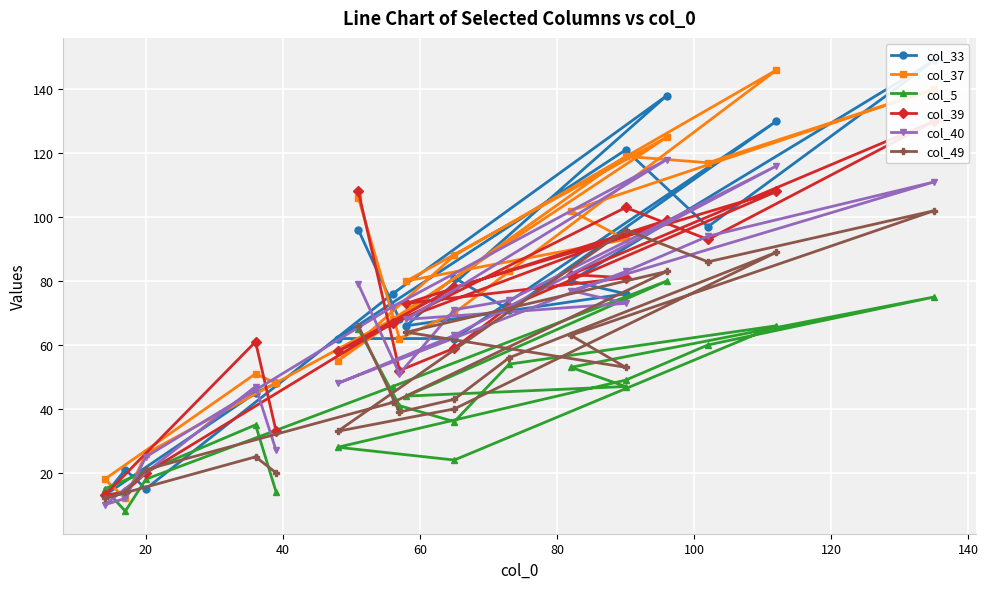

Where is the first local maximum for col_49?

80